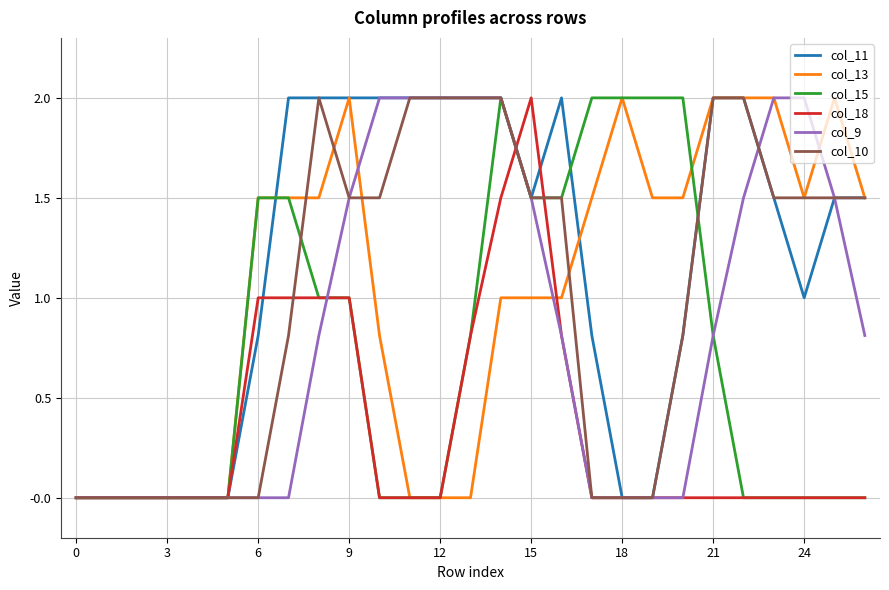

Which series has the largest total across all categories?

col_11